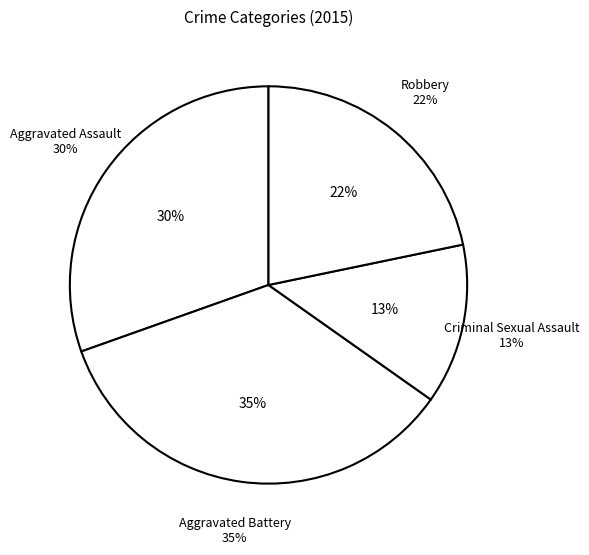

To the nearest percent, what portion does Aggravated Assault represent?

30%